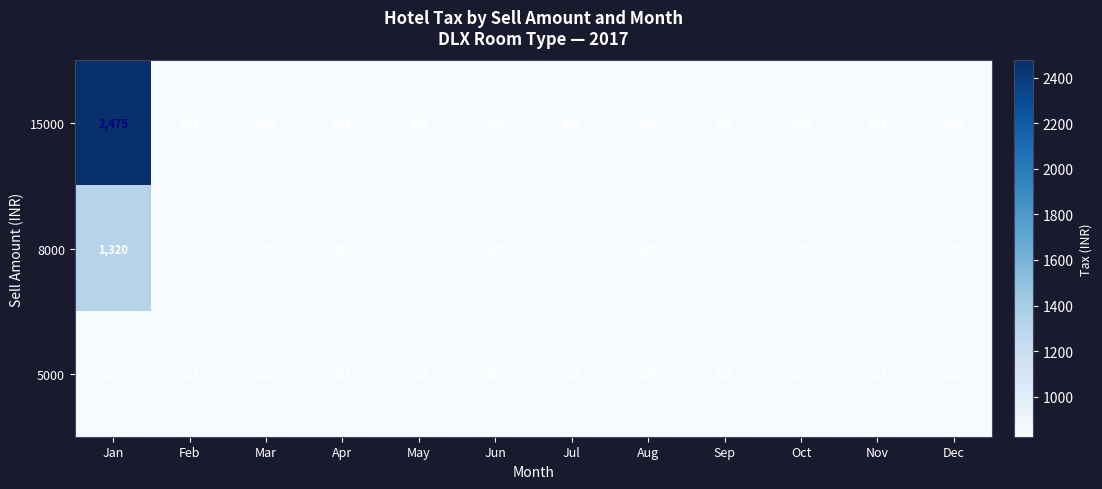

What is the greatest value displayed?

2475